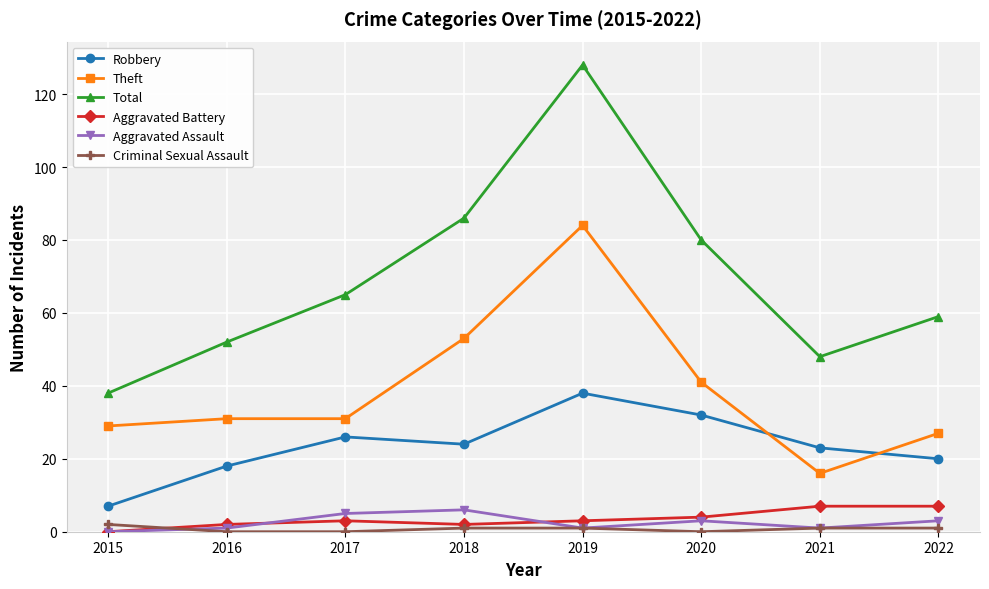

Rank the series at 2022 from lowest to highest value.

Criminal Sexual Assault, Aggravated Assault, Aggravated Battery, Robbery, Theft, Total